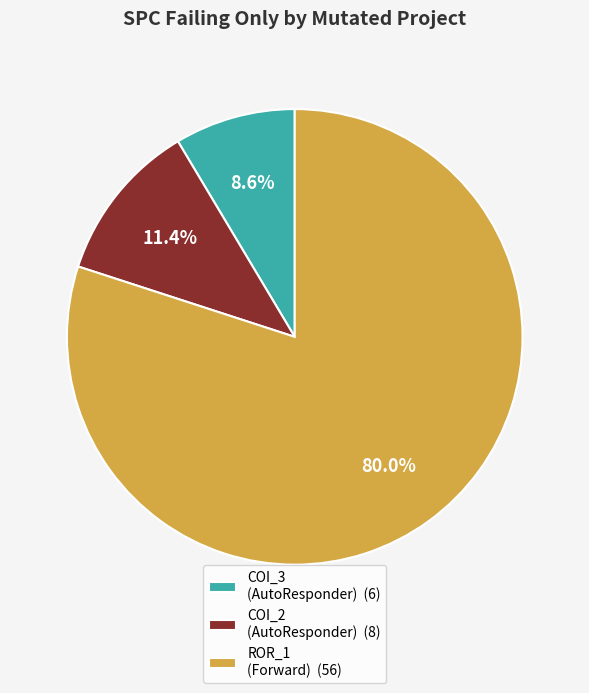

Count the number of slices in the pie.

3